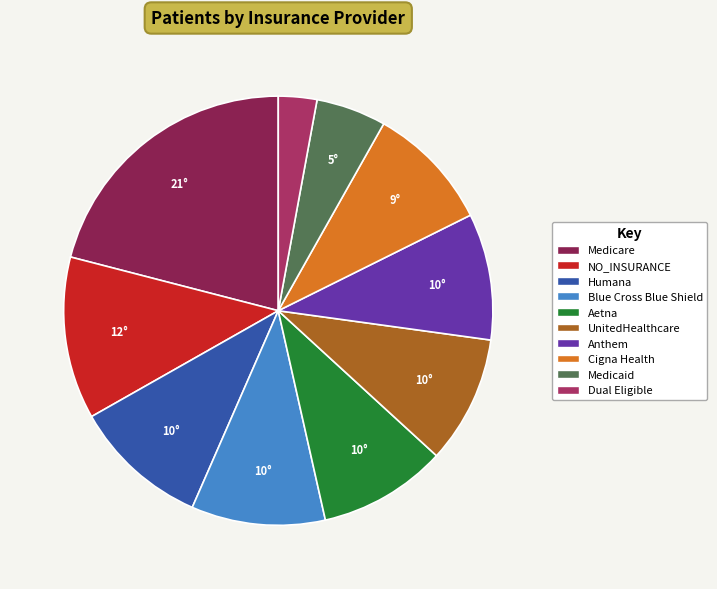

Is Medicare the majority of the pie?

No